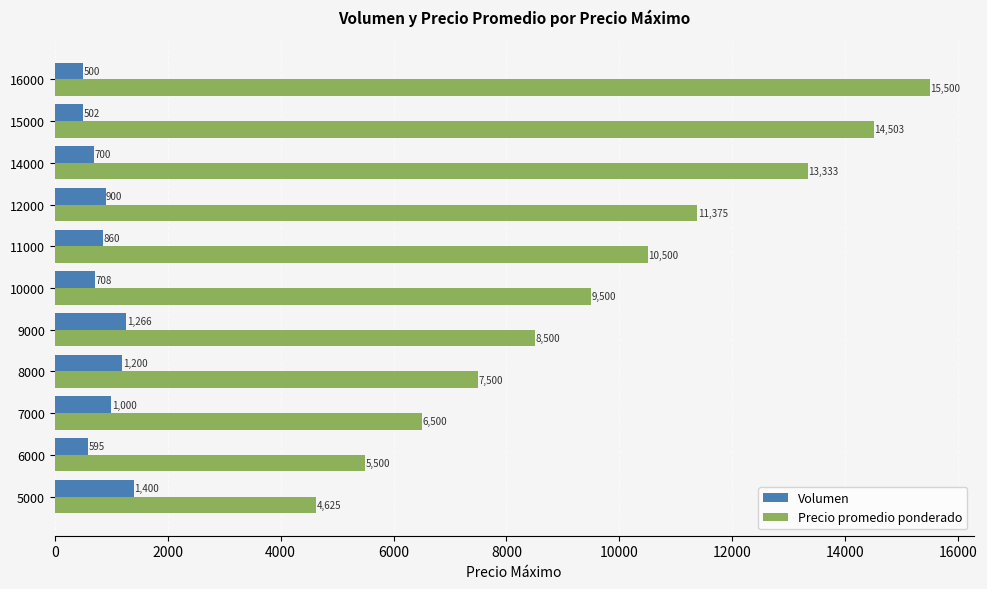

Which category has the lowest value in the Volumen series?

16000